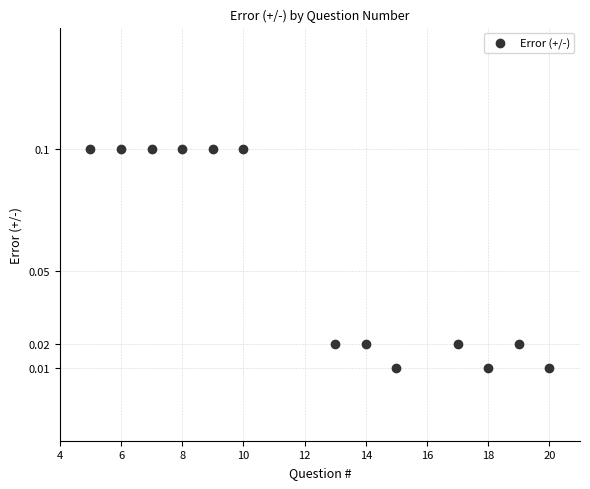

What is the range of X values (max minus min)?

15.0